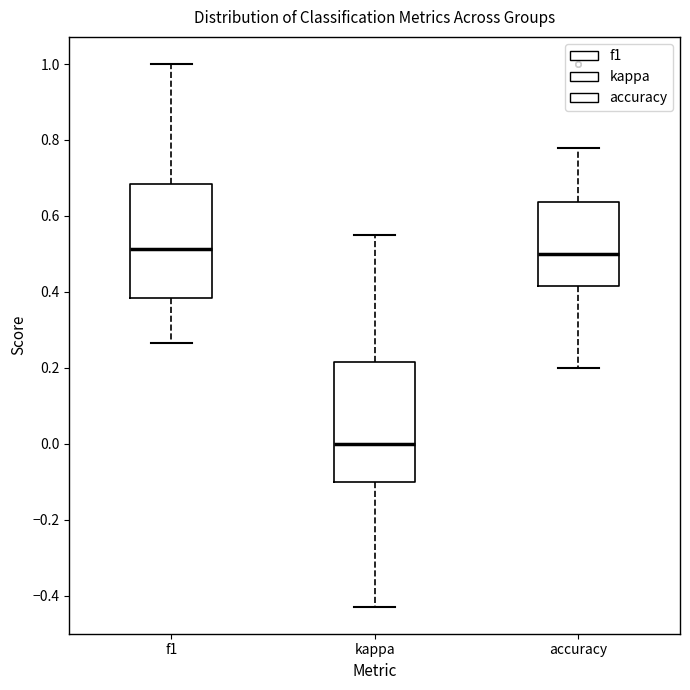

Where does the upper whisker of the box for f1 end on the y-axis? The values are not printed on the chart, so give them approximately, as read against the axis.

1.00